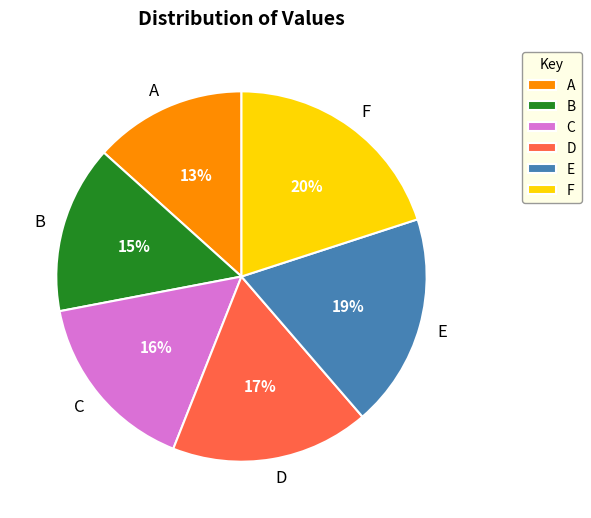

Do D and A together represent more than half of the pie?

No